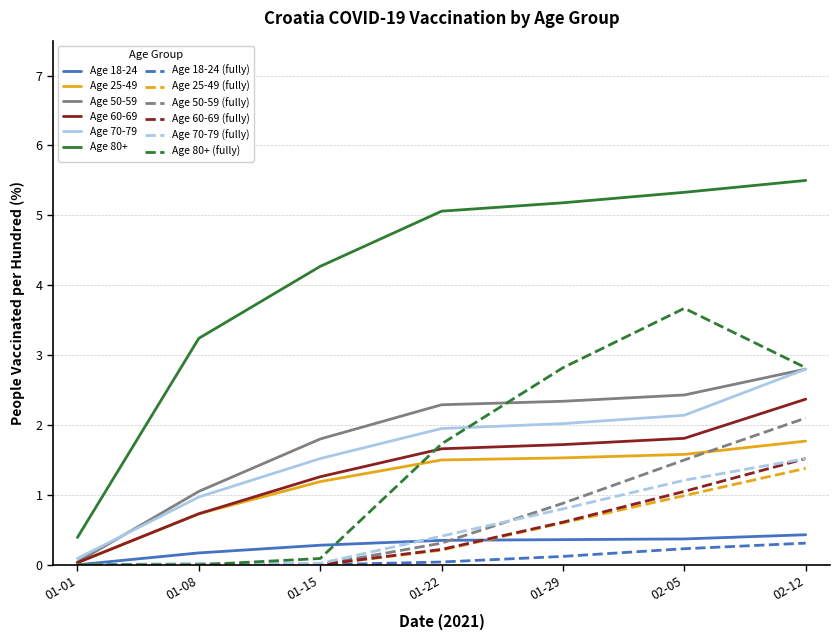

At which category does the chart reach its peak across all series?

02-12